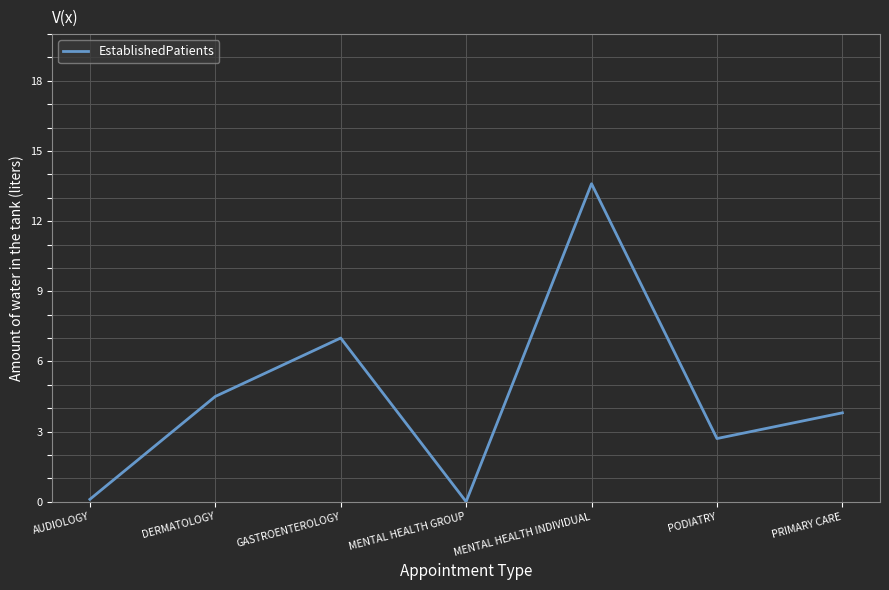

The chart shows a value of 5.1 at PRIMARY CARE. True or false?

False